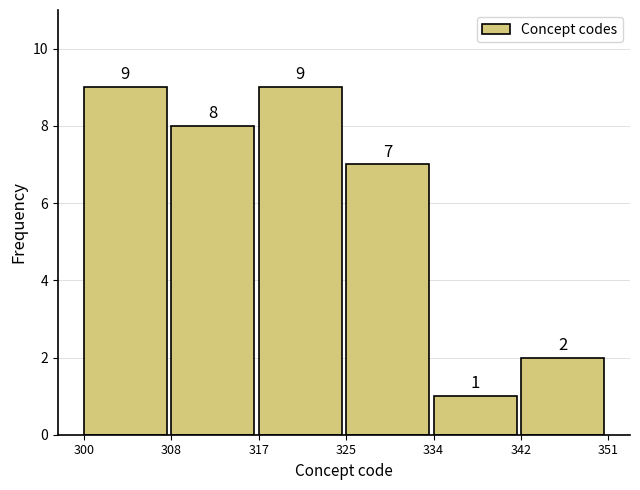

Reading left to right, list every bar in this chart as the range it spans on the x-axis followed by its height.

300 to 308: 9
308 to 317: 8
317 to 325: 9
325 to 334: 7
334 to 342: 1
342 to 351: 2